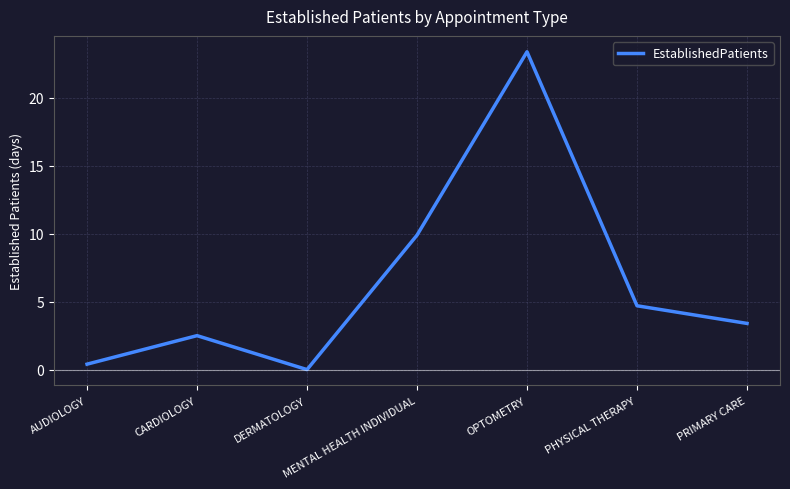

What position from the right is PHYSICAL THERAPY?

2